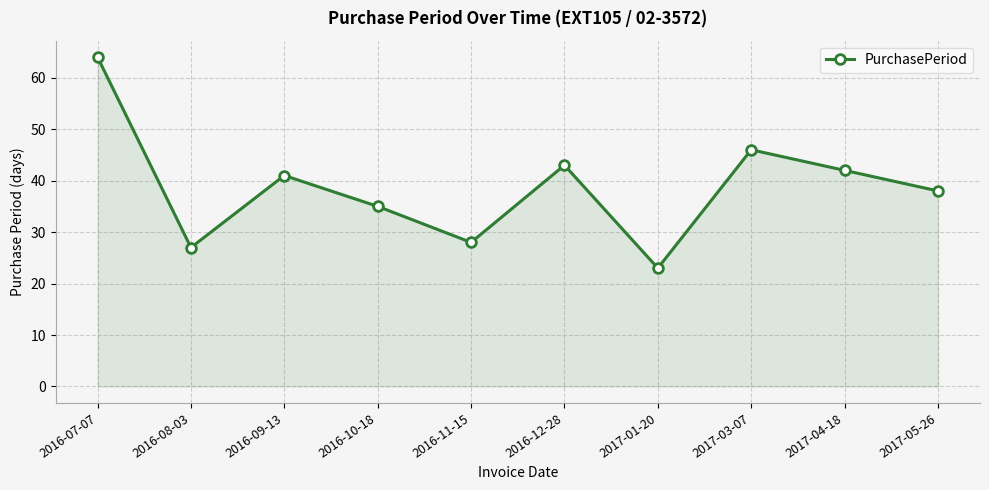

The chart shows a value of 46 at 2017-03-07. True or false?

True